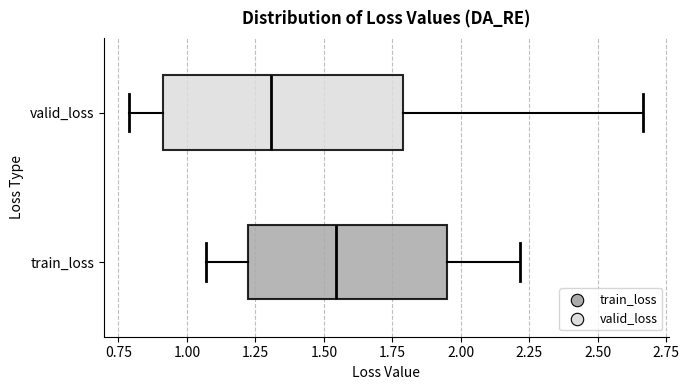

Reading bottom to top, read every box against the x-axis: the position of its median line, the range the box covers, and the ends of its whiskers. The values are not printed on the chart, so give them approximately, as read against the axis.

train_loss: median 1.55, box 1.20 to 1.95, whiskers 1.05 to 2.20
valid_loss: median 1.30, box 0.90 to 1.80, whiskers 0.80 to 2.65